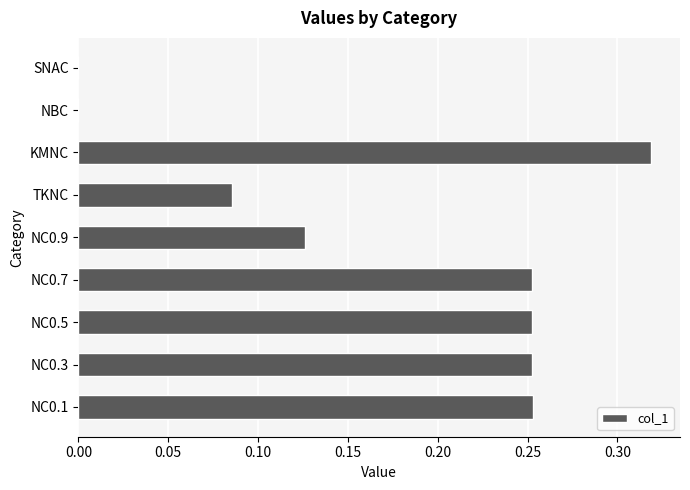

Which label corresponds to the largest value in the chart?

KMNC